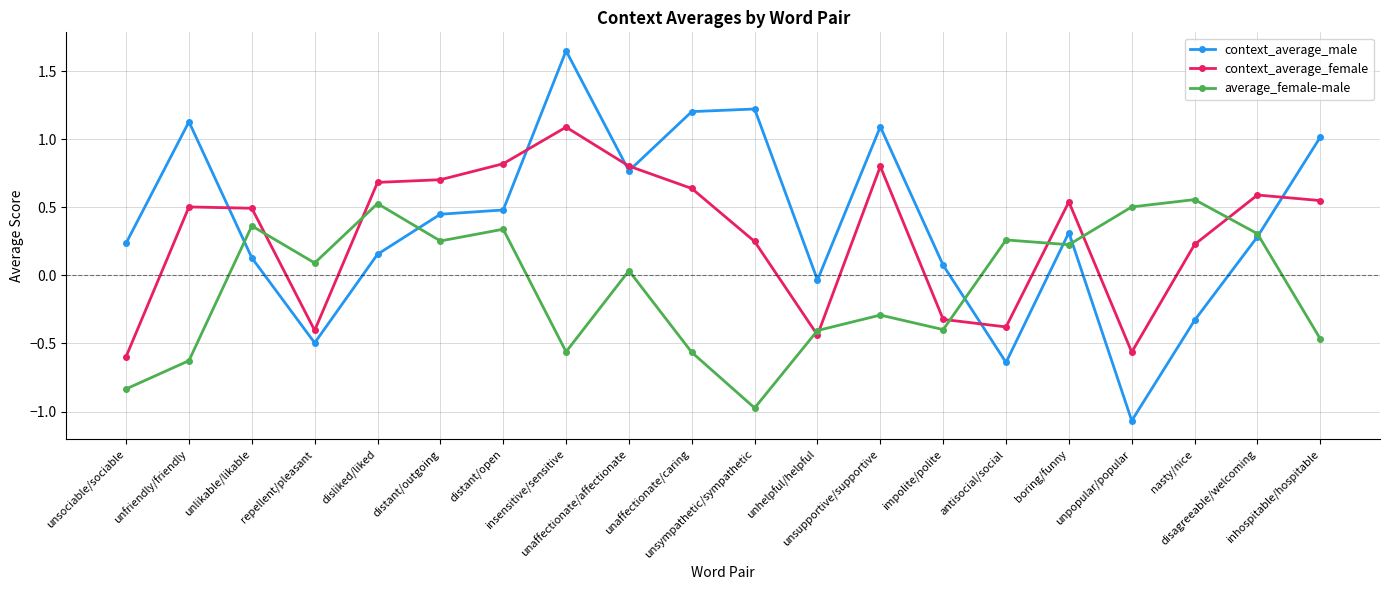

The value of average_female-male at repellent/pleasant is 0.1. True or false?

True